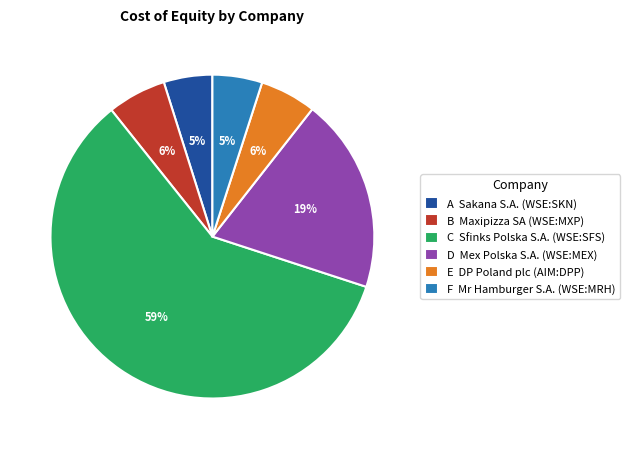

Is it true that A Sakana S.A. (WSE:SKN) is 5% of the pie?

True